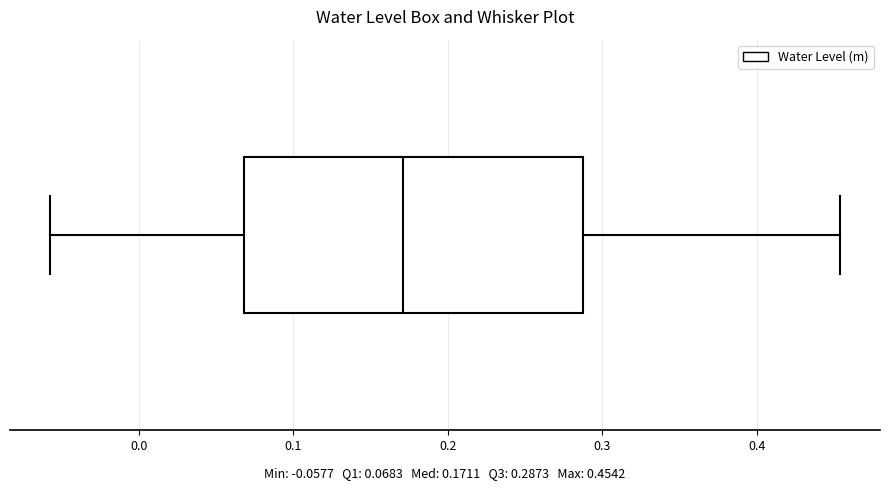

Where does the right whisker of the box end on the x-axis? The values are not printed on the chart, so give them approximately, as read against the axis.

0.45